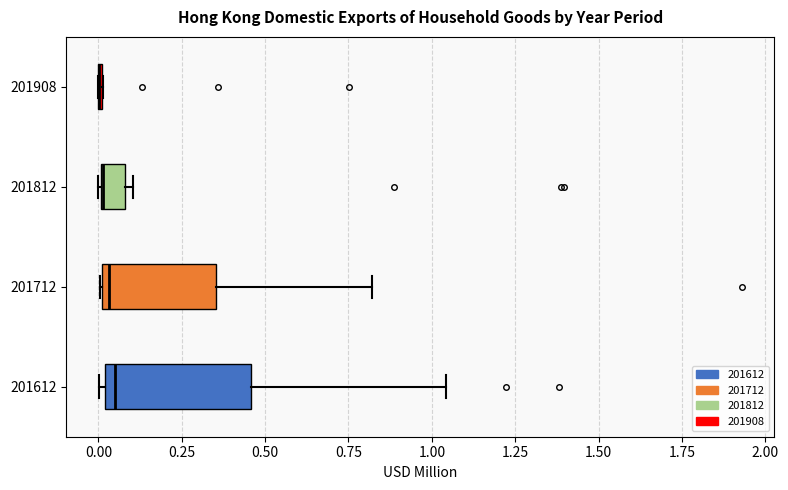

Where is the left edge of the box at y = 201812 on the x-axis? The values are not printed on the chart, so give them approximately, as read against the axis.

0.00